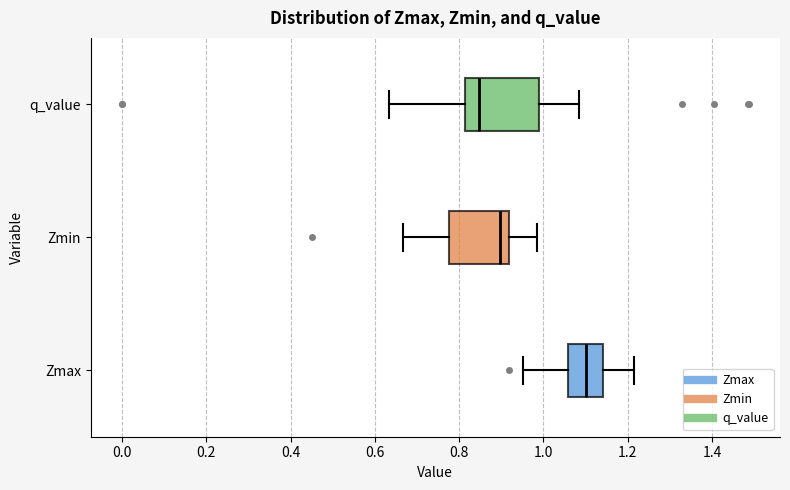

Reading bottom to top, read every box against the x-axis: the position of its median line, the range the box covers, and the ends of its whiskers. The values are not printed on the chart, so give them approximately, as read against the axis.

Zmax: median 1.10, box 1.06 to 1.14, whiskers 0.96 to 1.22
Zmin: median 0.90, box 0.78 to 0.92, whiskers 0.66 to 0.98
q_value: median 0.84, box 0.82 to 1.00, whiskers 0.64 to 1.08